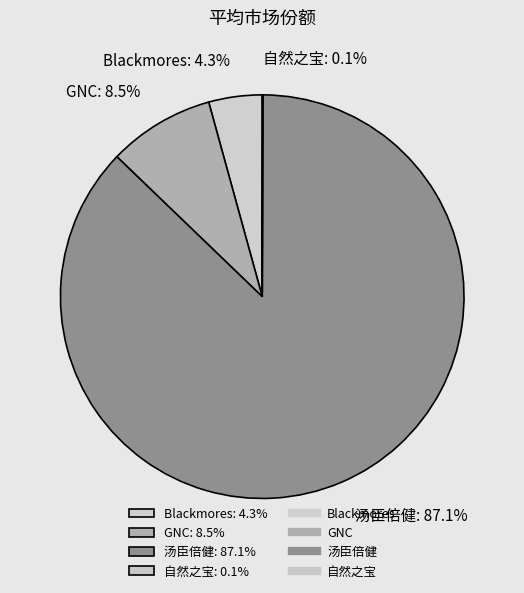

Is there a majority slice in this chart?

Yes